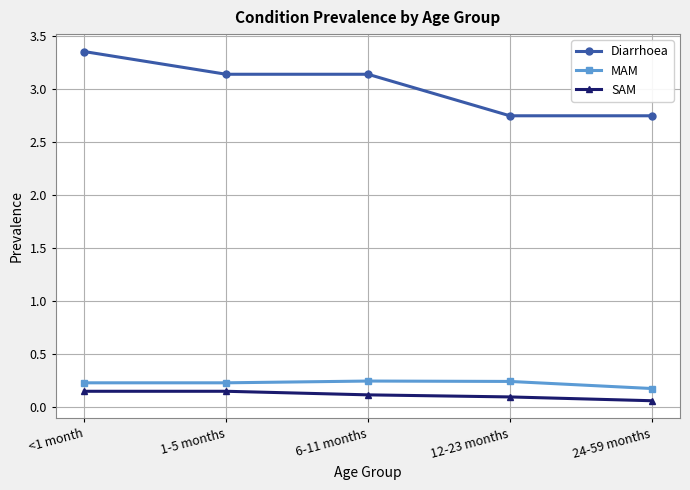

How many distinct data groups are displayed?

3